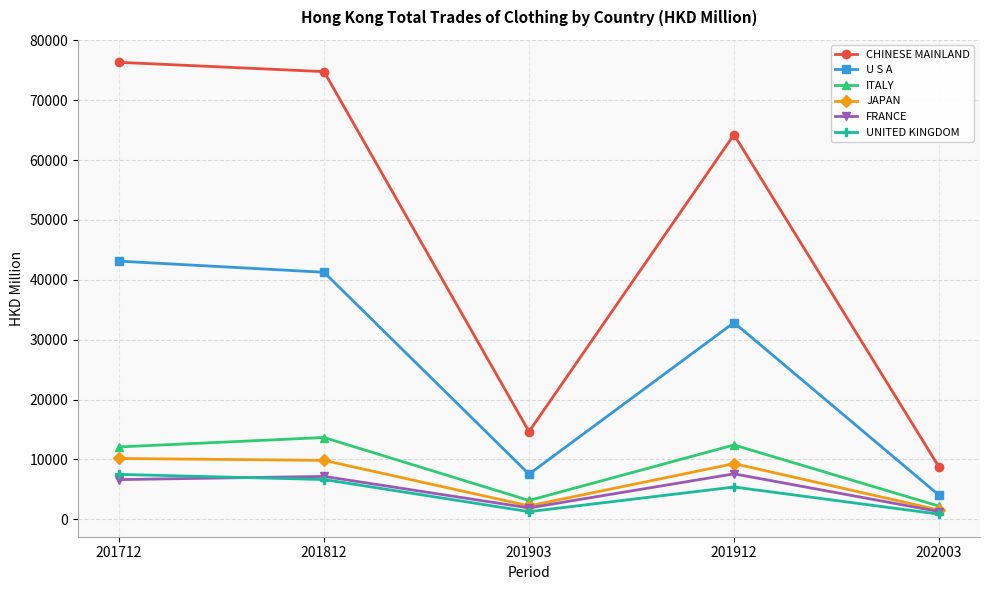

What is the difference between the maximum and minimum values in the JAPAN series?

8608.0